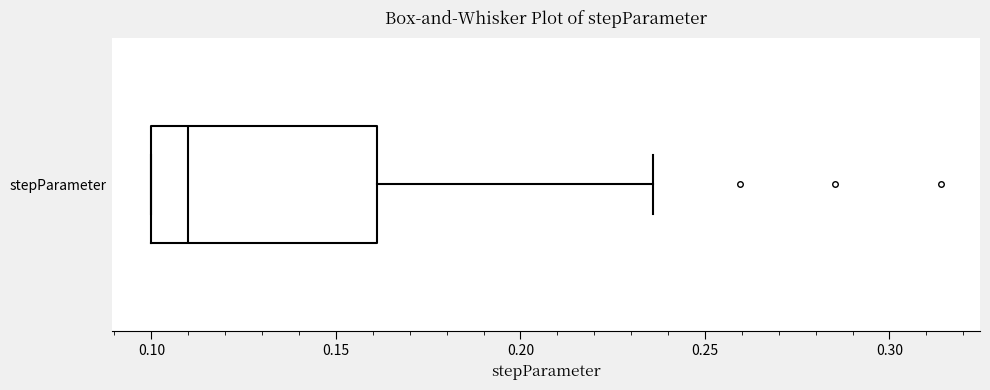

Read this box plot against the x-axis: the position of the median line, the range covered by the box, and the ends of both whiskers. The values are not printed on the chart, so give them approximately, as read against the axis.

median 0.110, box 0.100 to 0.160, whiskers 0.100 to 0.235